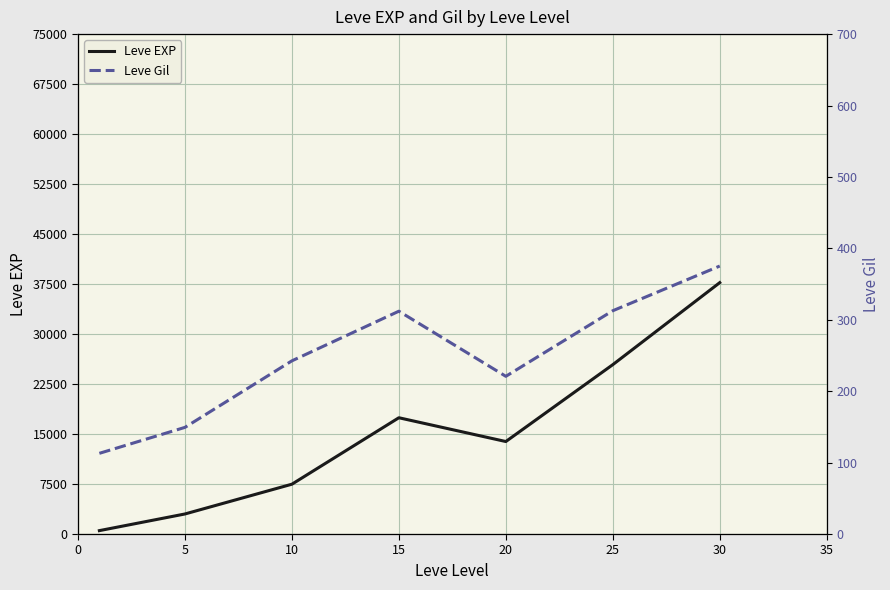

What are all the series names shown in the legend?

Leve EXP, Leve Gil